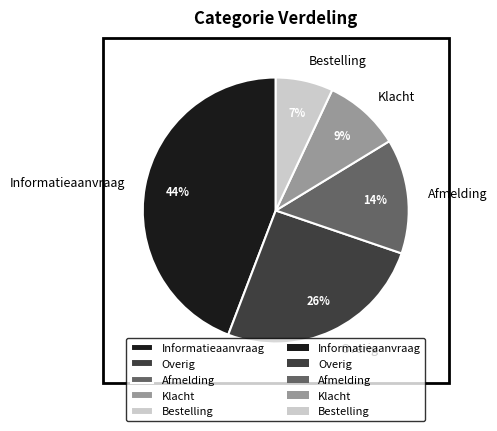

Count the number of slices in the pie.

5